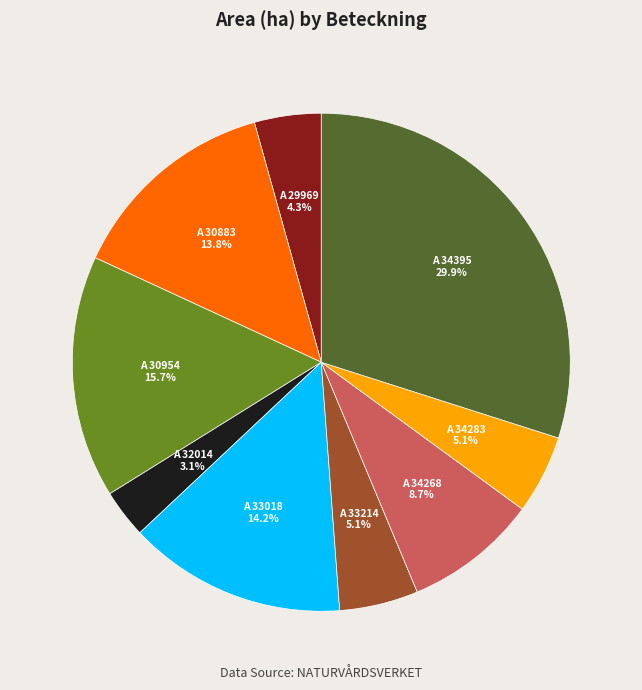

Is there any slice that represents more than half of the pie?

No